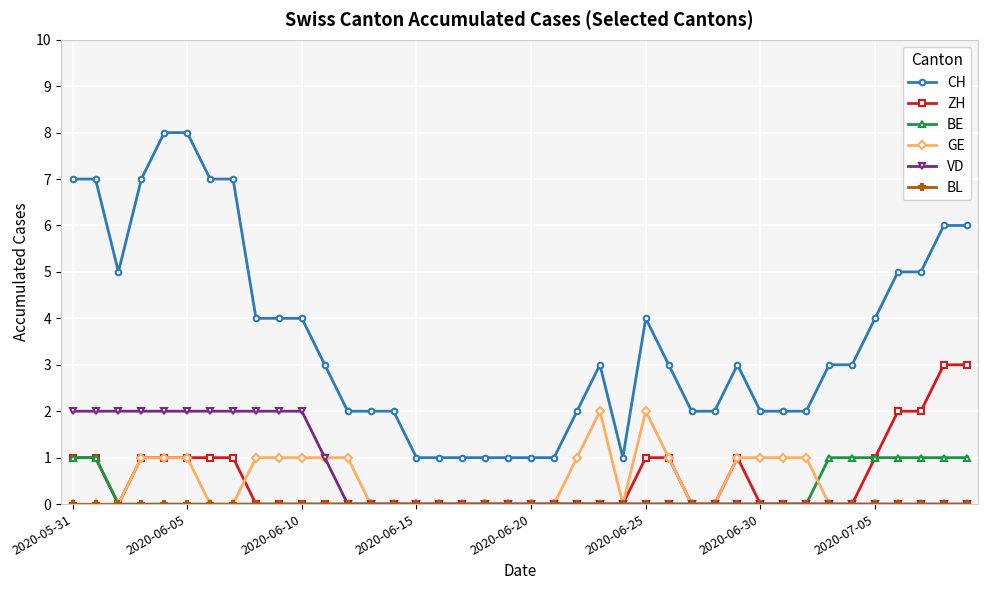

How many distinct data groups are displayed?

6